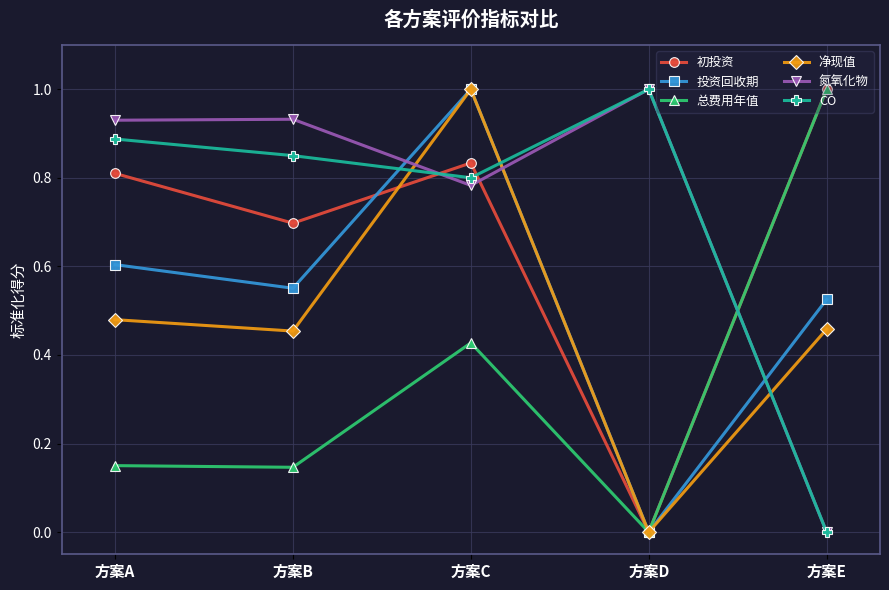

At which label does CO reach its peak?

方案D